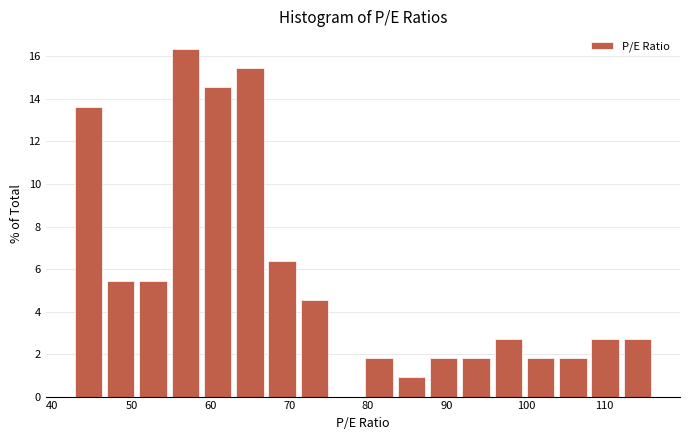

Reading left to right, list every bar in this chart as the range it spans on the x-axis followed by its height. Neither the bar edges nor the heights are printed on the chart, so give them approximately, as read against the axes.

43 to 47: 13.6
47 to 51: 5.4
51 to 55: 5.4
55 to 59: 16.4
59 to 63: 14.6
63 to 67: 15.4
67 to 71: 6.4
71 to 75: 4.6
75 to 79: 0
79 to 83: 1.8
83 to 88: 1.0
88 to 92: 1.8
92 to 96: 1.8
96 to 100: 2.8
100 to 104: 1.8
104 to 108: 1.8
108 to 112: 2.8
112 to 116: 2.8